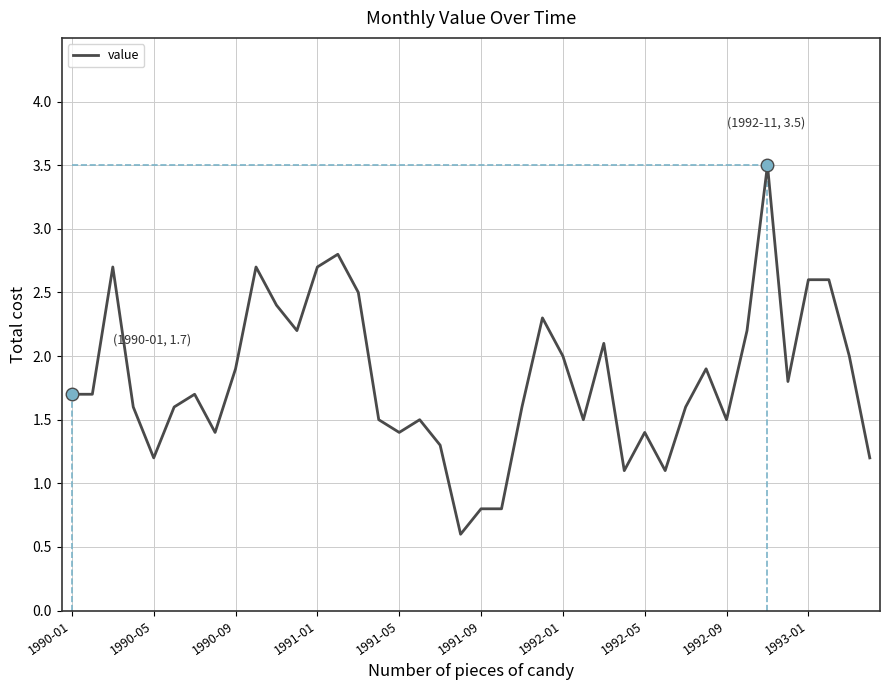

What is the smallest value displayed?

0.6